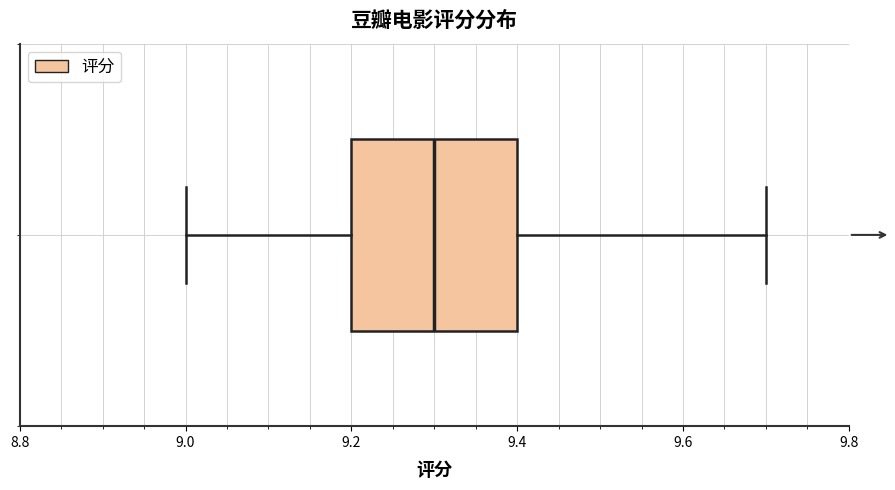

Transcribe this box plot: give where the median line is, the range the box spans, and where the two whiskers end, as read against the x-axis. The values are not printed on the chart, so give them approximately, as read against the axis.

median 9.3, box 9.2 to 9.4, whiskers 9.0 to 9.7